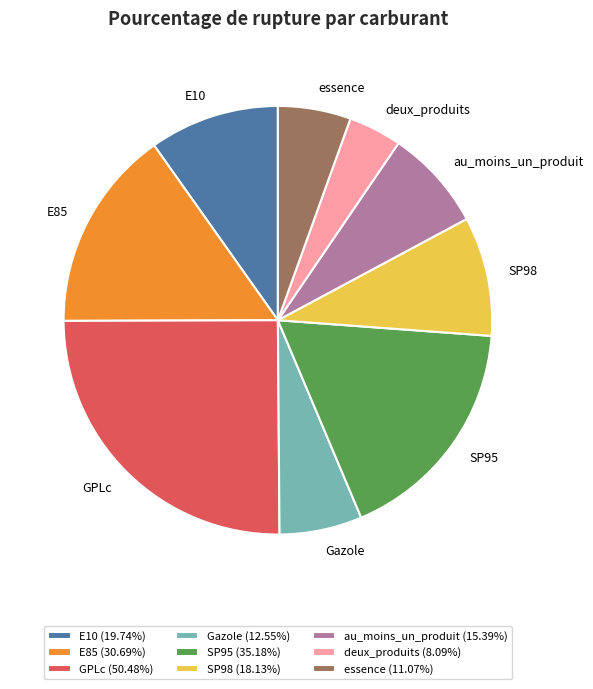

Which category has the smallest portion of the pie?

deux_produits